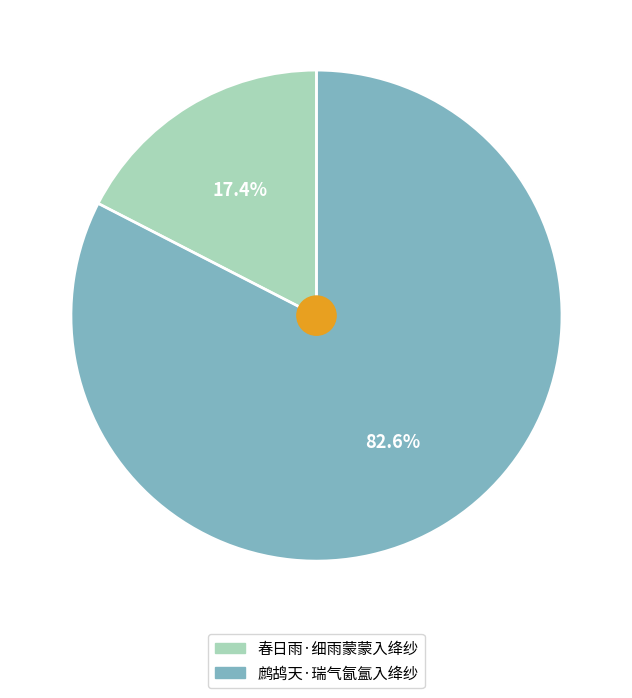

Which category has the biggest portion of the pie?

鹧鸪天·瑞气氤氲入绛纱